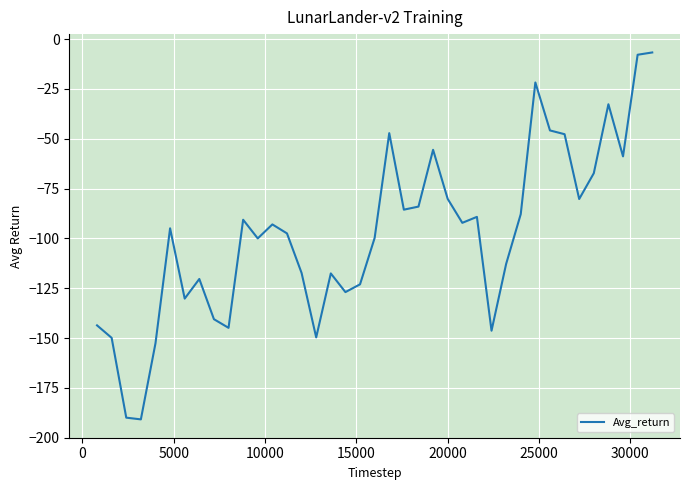

How many lines are shown in the chart?

1